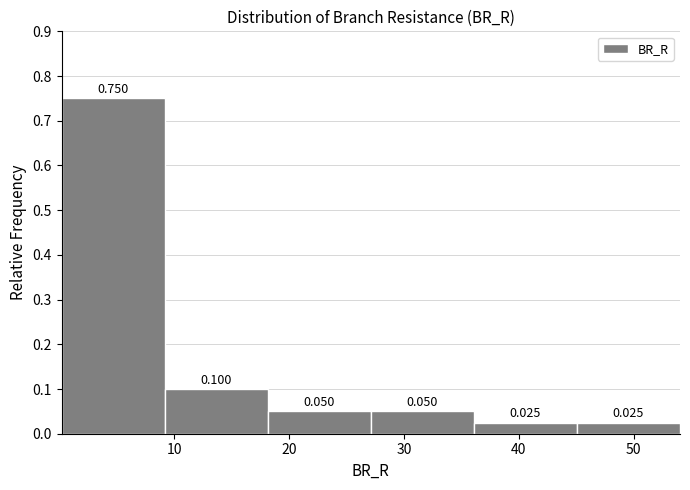

Reading left to right, list every bar in this chart as the range it spans on the x-axis followed by its height. The bar edges are not printed on the chart, so give them approximately, as read against the axis.

0 to 9: 0.750
9 to 18: 0.100
18 to 27: 0.050
27 to 36: 0.050
36 to 45: 0.025
45 to 54: 0.025